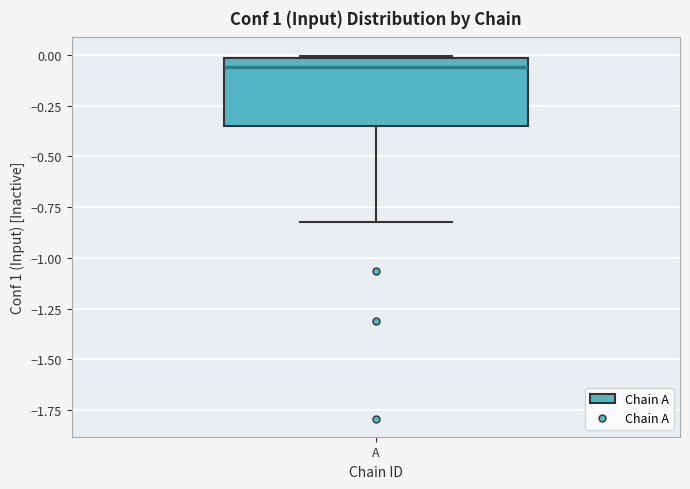

Transcribe this box plot: give where the median line is, the range the box spans, and where the two whiskers end, as read against the y-axis. The values are not printed on the chart, so give them approximately, as read against the axis.

median -0.05, box -0.35 to 0.00, whiskers -0.80 to 0.00